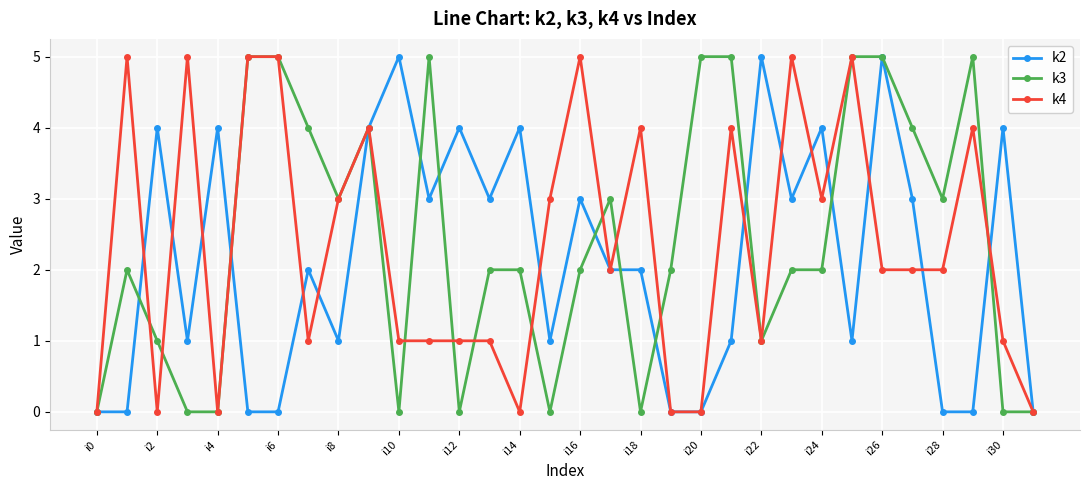

What are all the series names shown in the legend?

k2, k3, k4